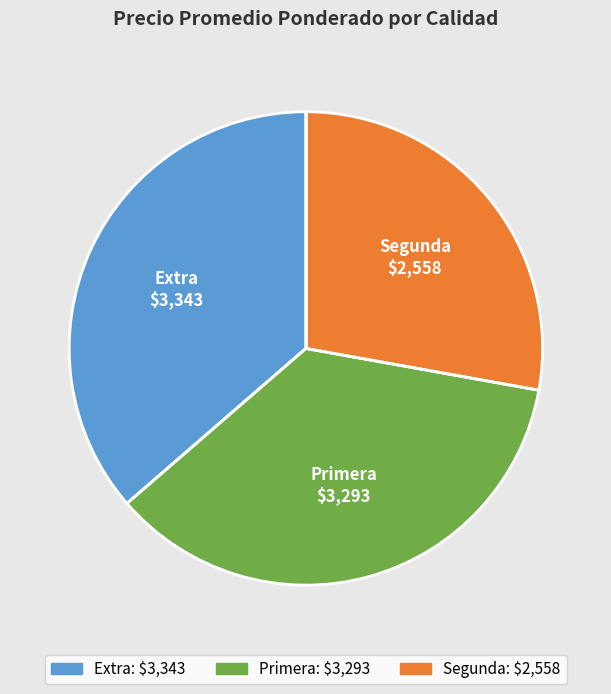

Which category has the smallest portion of the pie?

Segunda